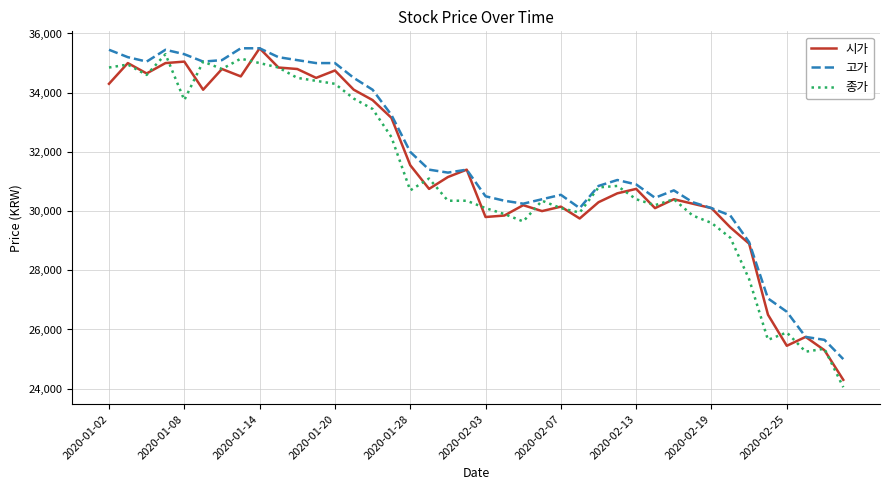

Count the number of data series in this chart.

3